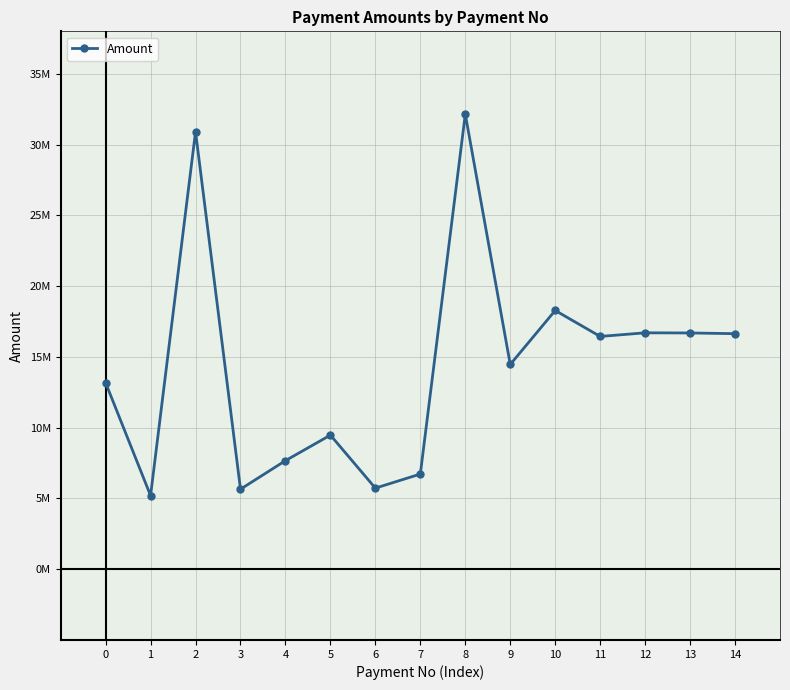

Between 12 and 14, which is larger?

12